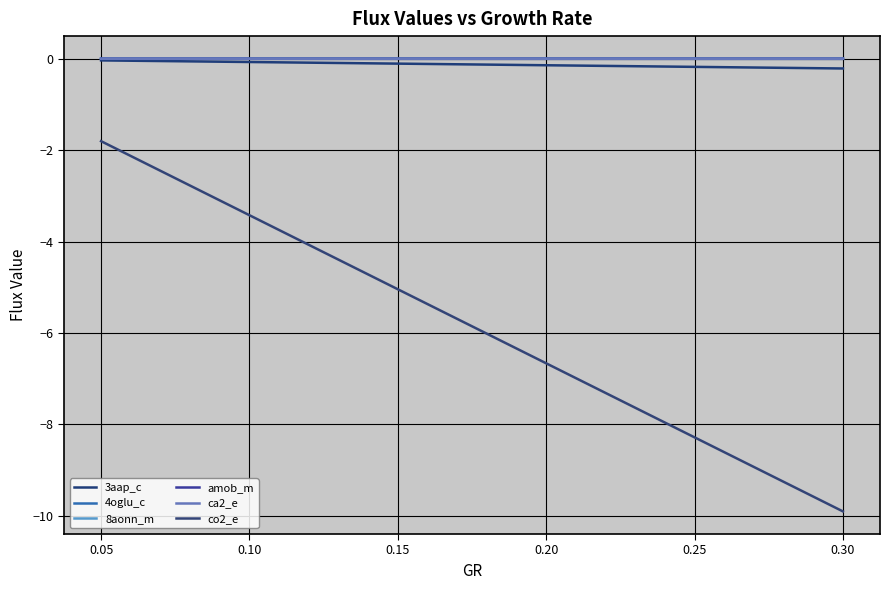

Between 0.25 and 0.05, which is larger?

0.05